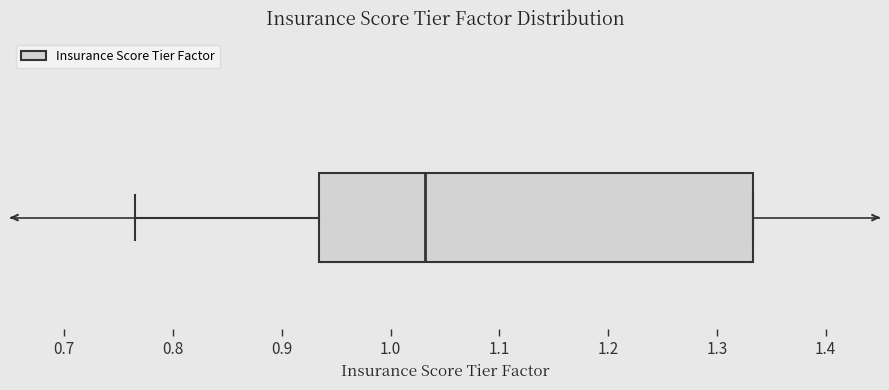

Where does the left whisker of the box end on the x-axis? The values are not printed on the chart, so give them approximately, as read against the axis.

0.76